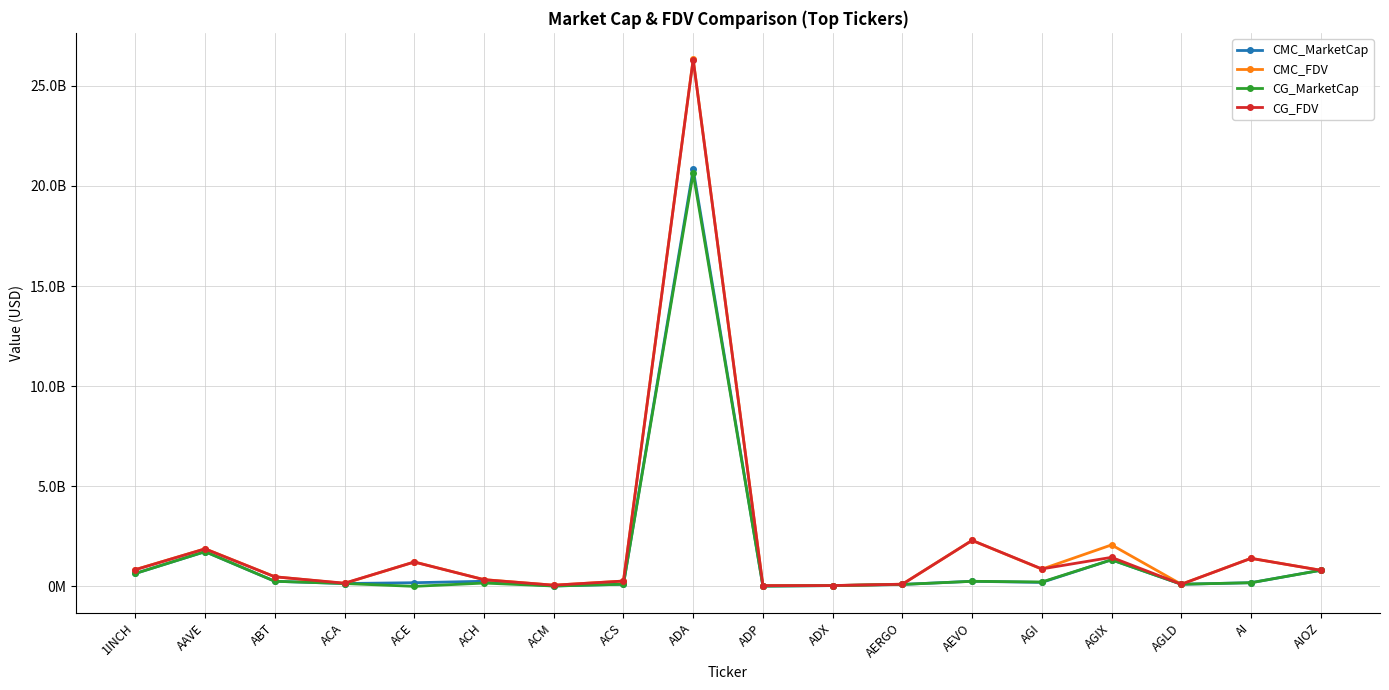

Is this an area chart (filled region under the line)?

No